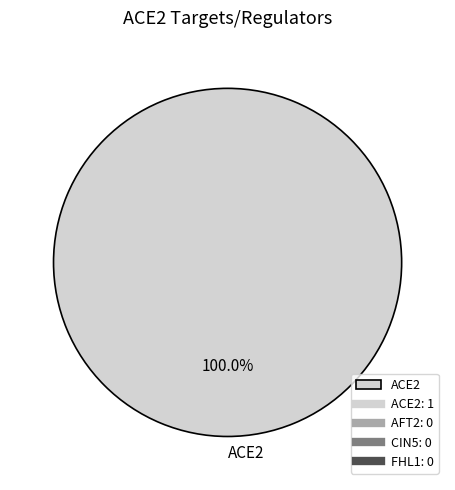

Is there a majority slice in this chart?

Yes